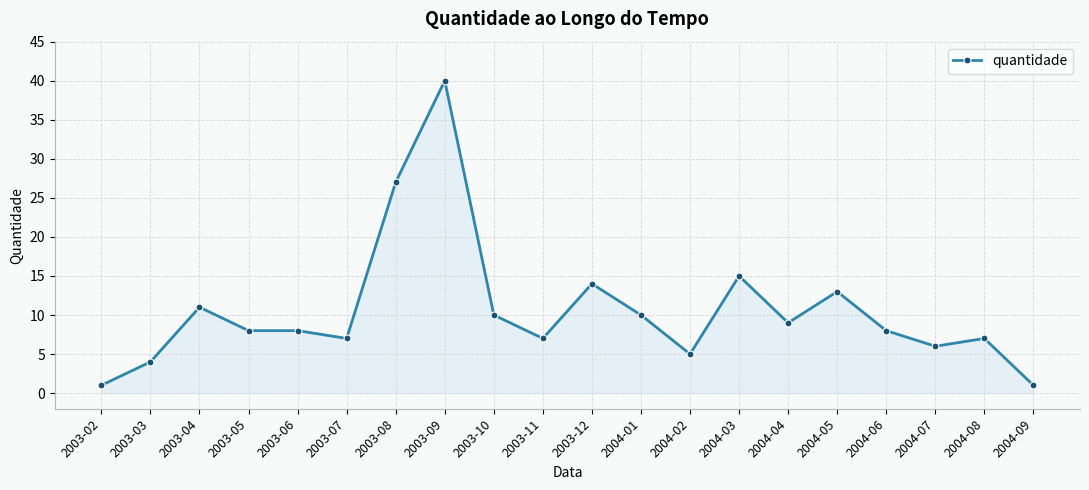

What is the sum of the values at 2003-08 and 2004-08?

34